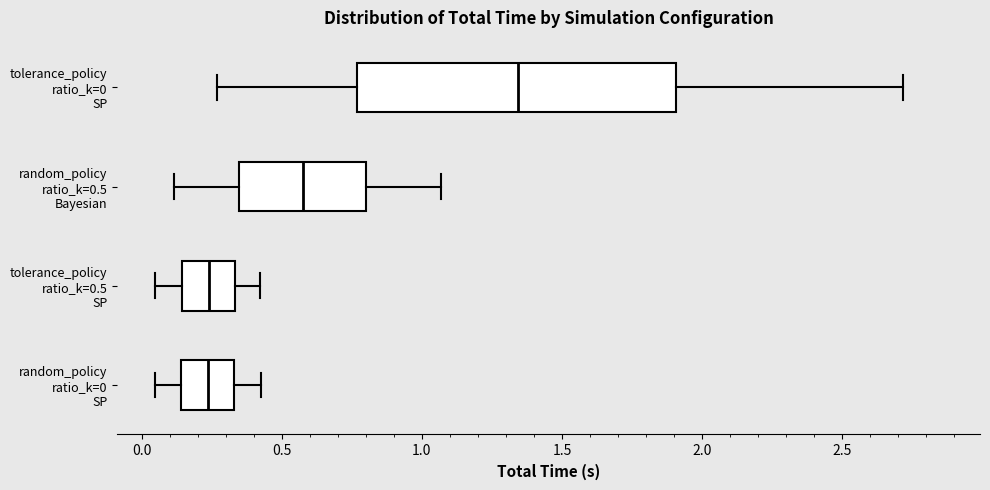

Where does the right whisker of the box for random_policy ratio_k=0 SP end on the x-axis? The values are not printed on the chart, so give them approximately, as read against the axis.

0.45